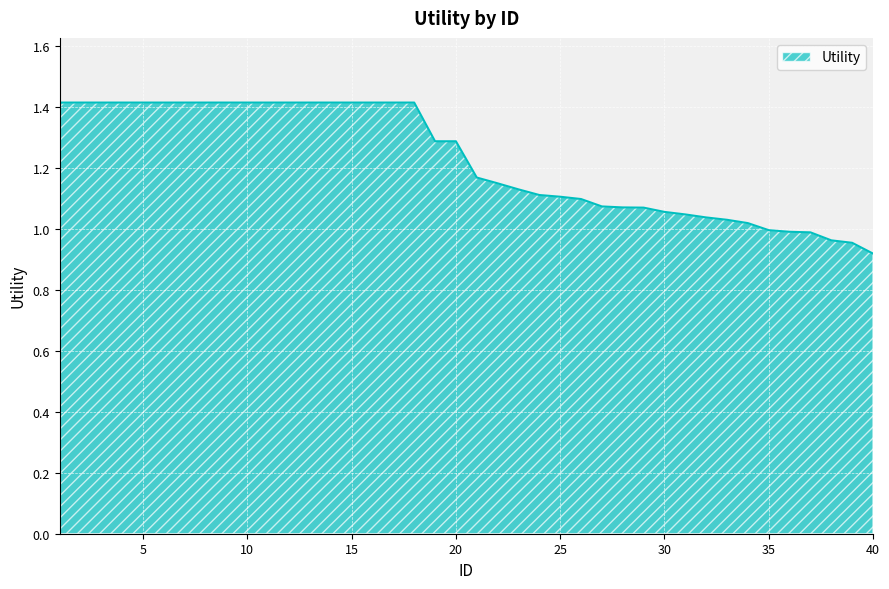

What is the sum of all values?

49.0